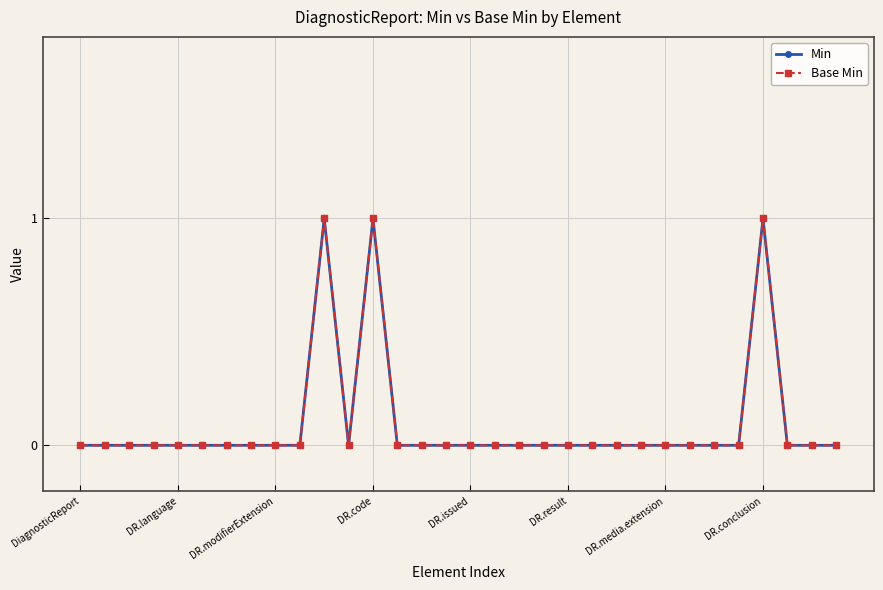

Does the chart display data point markers on the line(s)?

Yes